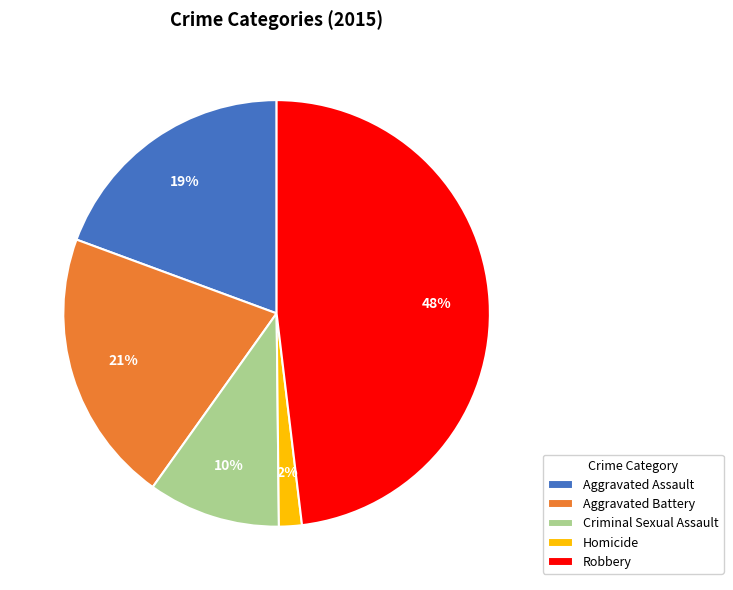

Approximately how many times larger is the value at Criminal Sexual Assault compared to Aggravated Assault?

0.5